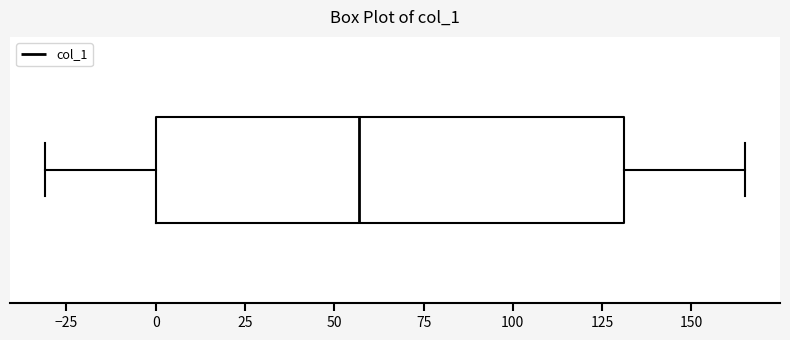

Where does the right whisker of the box end on the x-axis? The values are not printed on the chart, so give them approximately, as read against the axis.

165